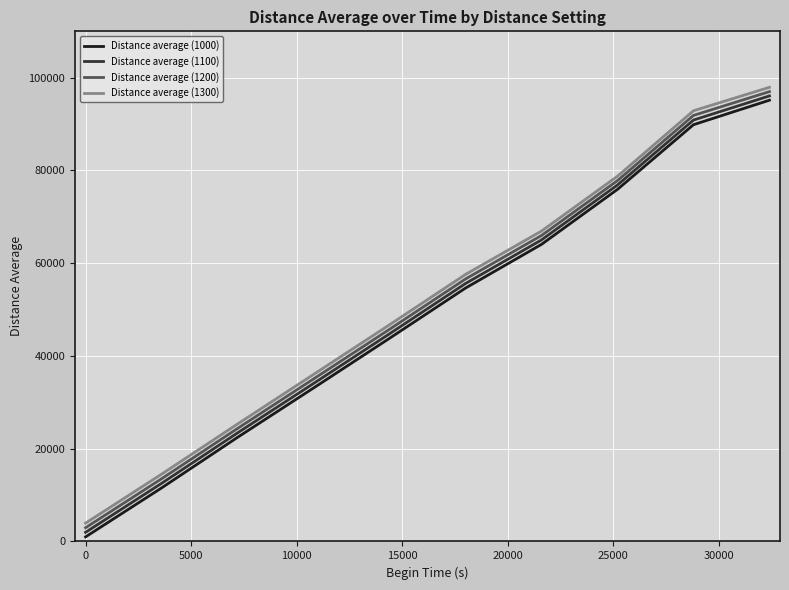

True or false: Distance average (1300) and Distance average (1100) intersect in this chart.

False